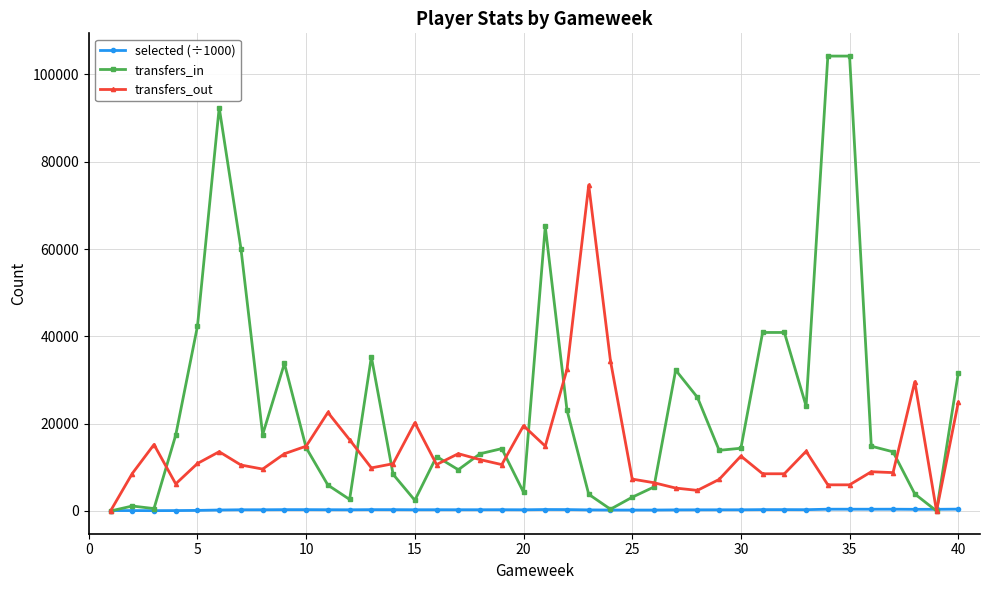

What is the value of the transfers_in point at the 19th from the left?

14285.0